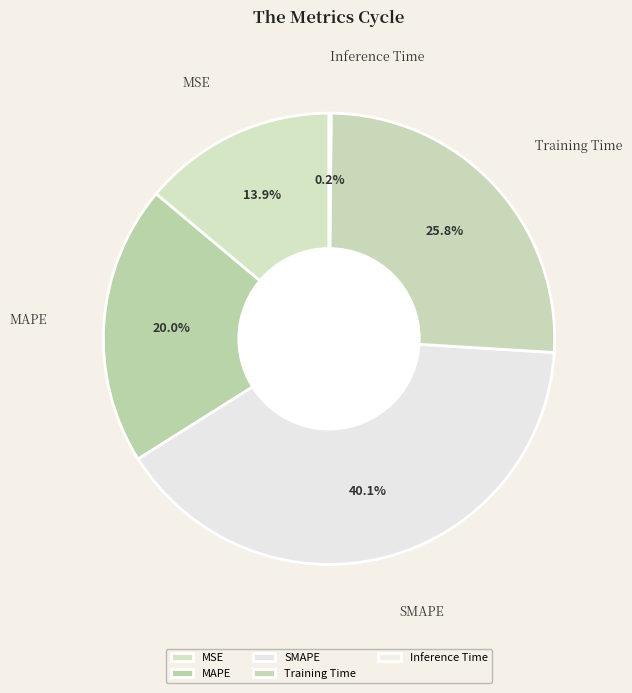

Is there a majority slice in this chart?

No